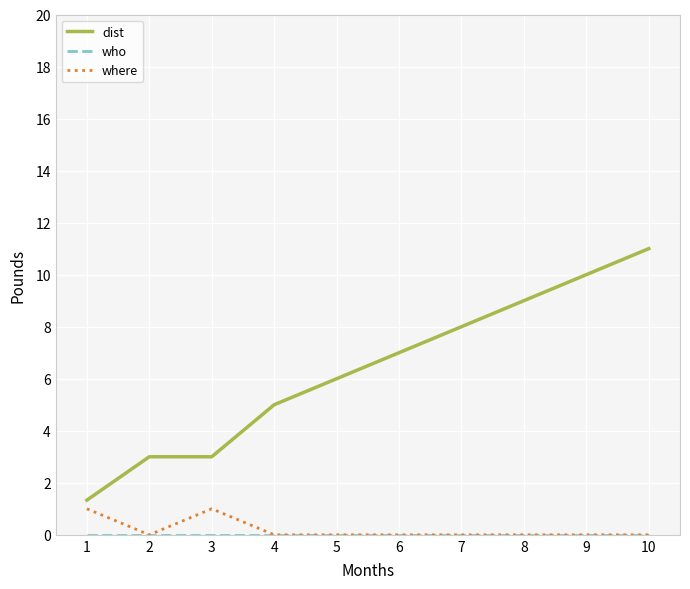

Between 1 and 9, which series saw the biggest shift?

dist